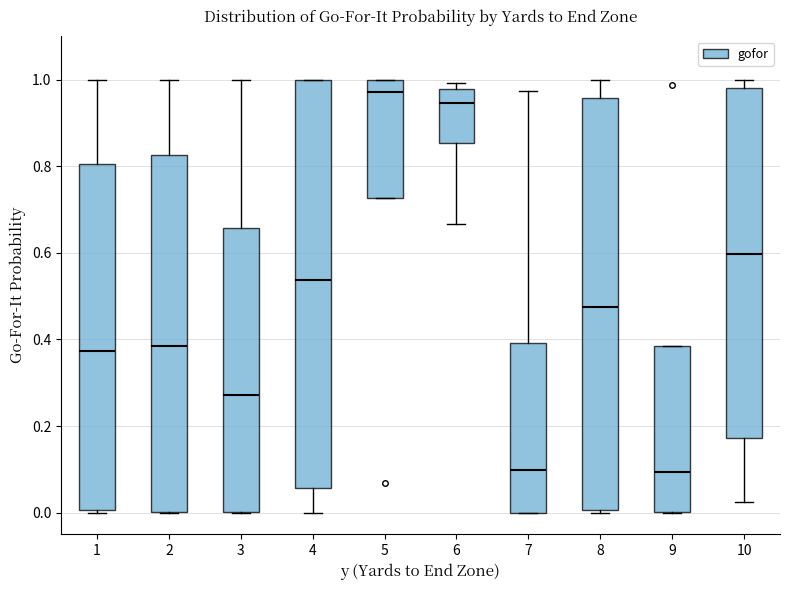

Where is the lower edge of the box at x = 3 on the y-axis? The values are not printed on the chart, so give them approximately, as read against the axis.

0.00